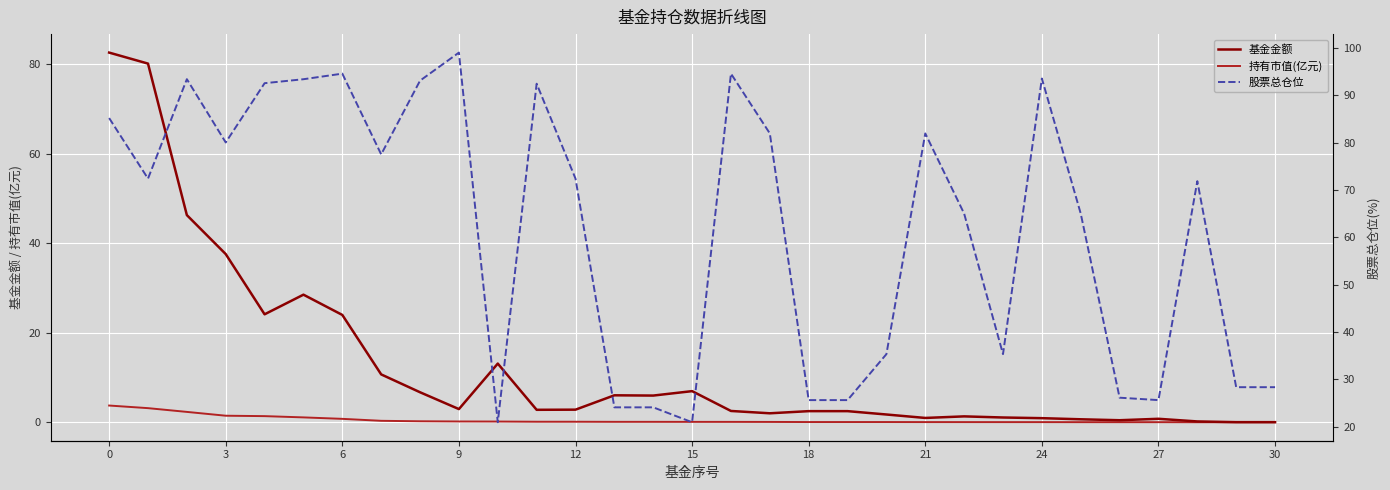

True or false: 股票总仓位 has more than 2 interior local peaks.

True